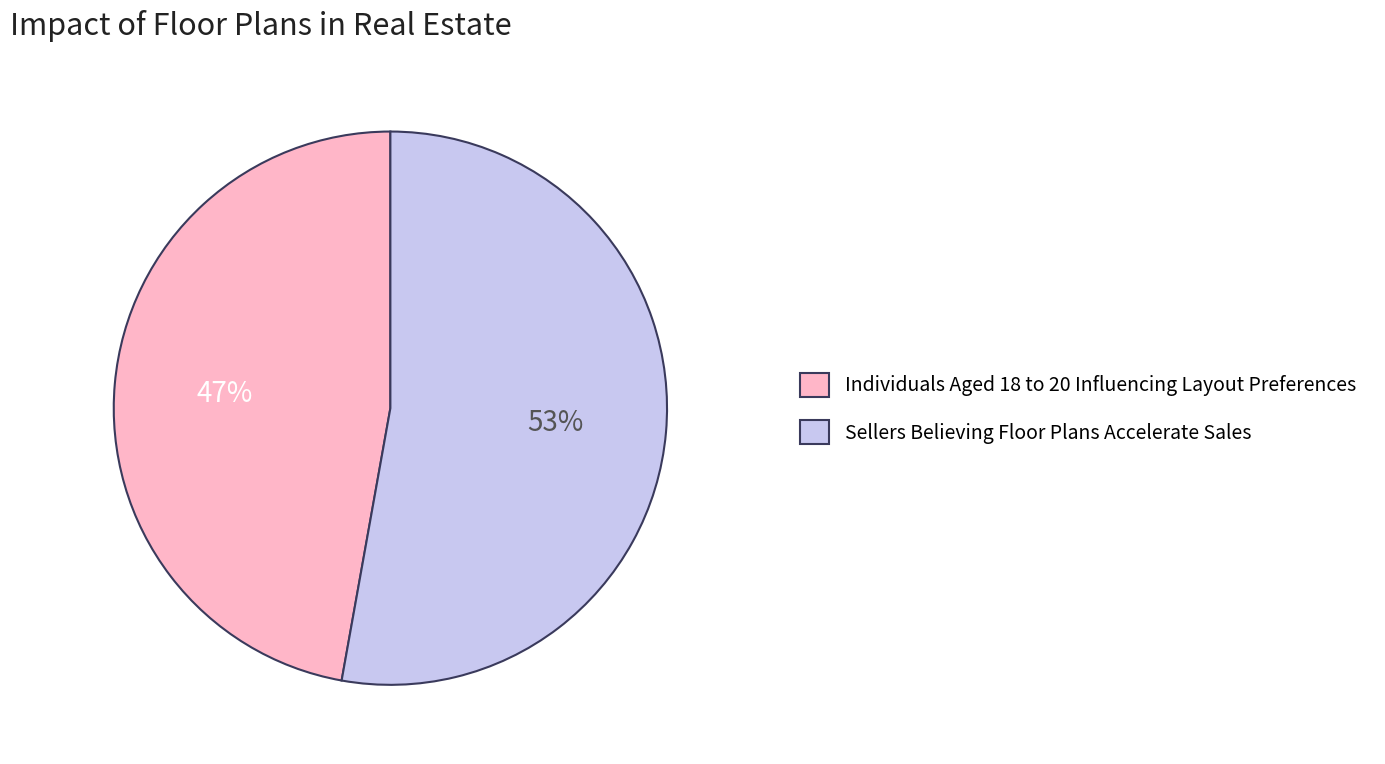

Is the sum of Sellers Believing Floor Plans Accelerate Sales and Individuals Aged 18 to 20 Influencing Layout Preferences greater than half?

Yes